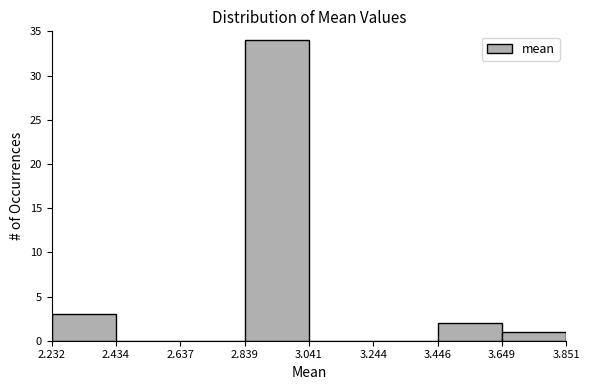

How tall is the bar that spans 2.839 to 3.041 on the x-axis? The values are not printed on the chart, so give them approximately, as read against the axis.

34